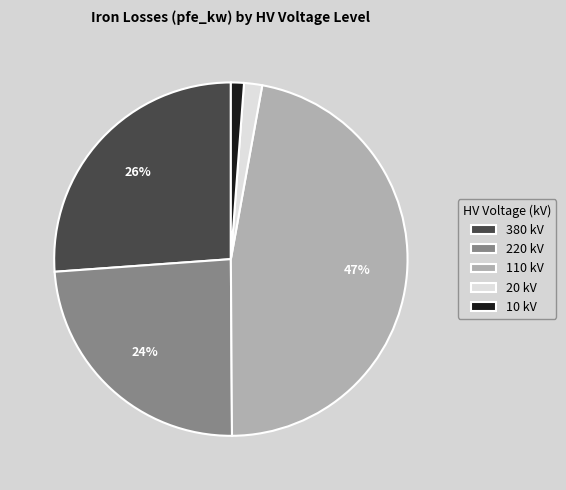

Which category has the biggest portion of the pie?

110 kV